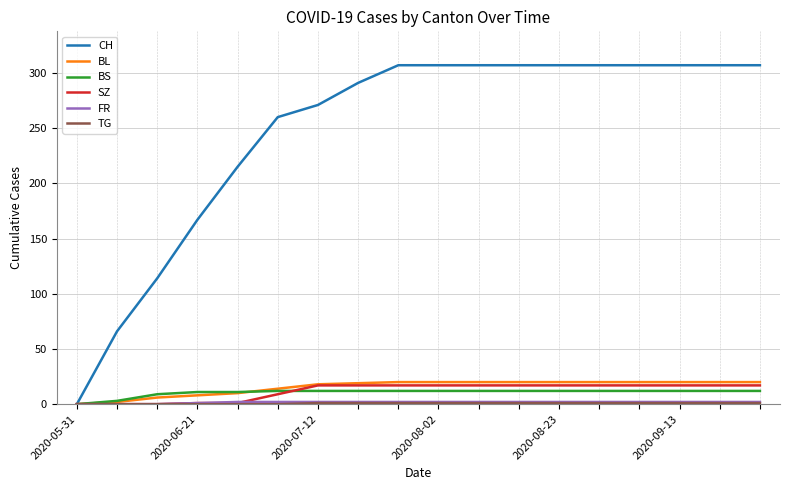

Which series has the largest total across all categories?

CH